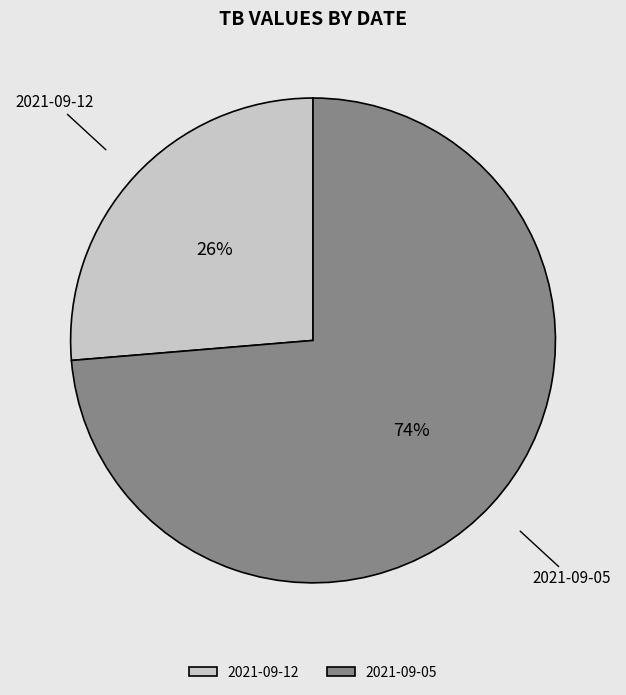

To the nearest percent, what percentage of the pie is 2021-09-12?

26%